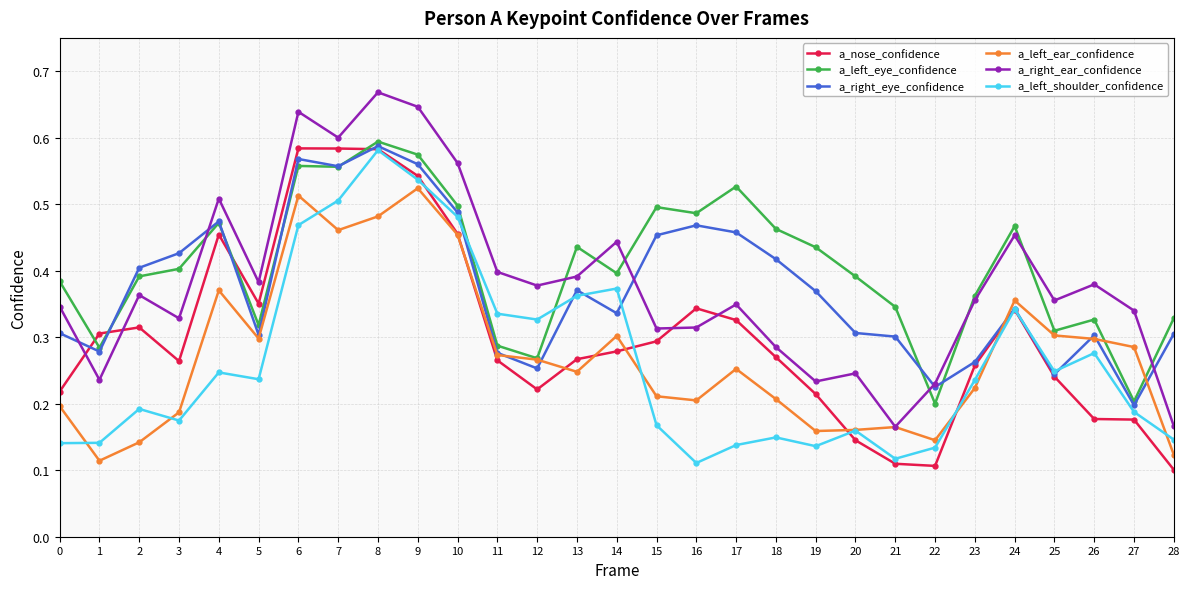

Which series has the largest total across all categories?

a_left_eye_confidence